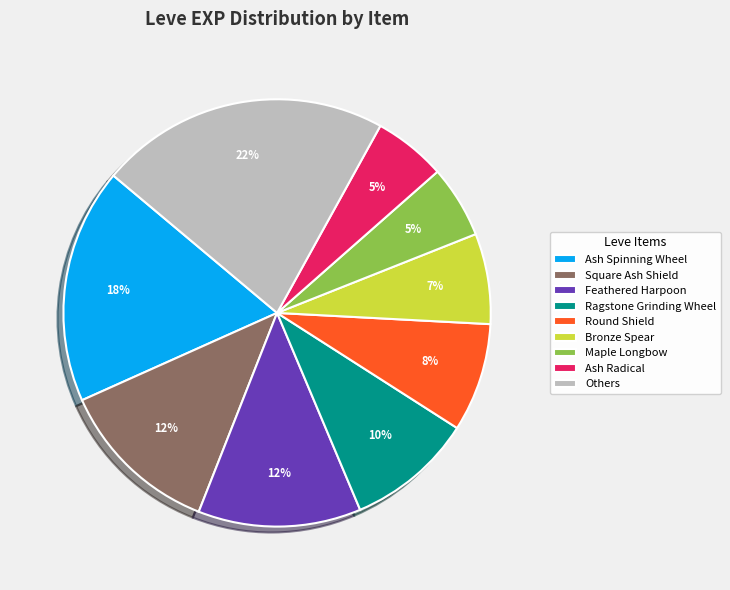

Is there any slice that represents more than half of the pie?

No